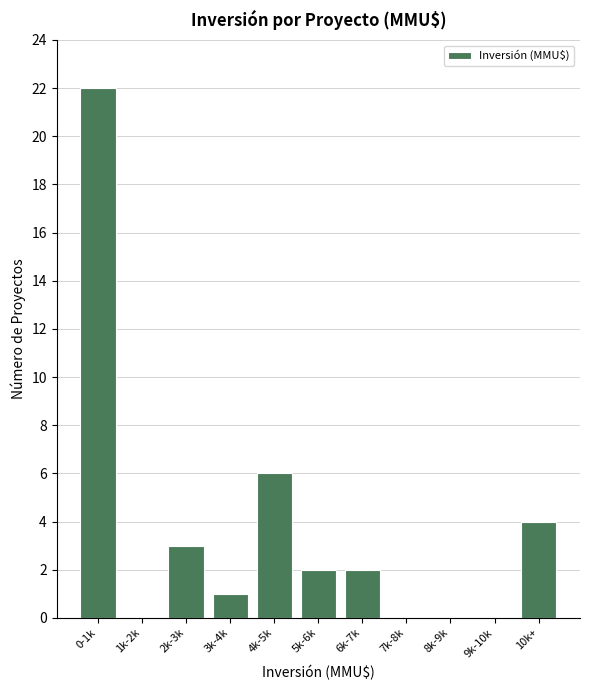

Reading left to right, what are all the values shown in this chart?

0-1k=22	1k-2k=0	2k-3k=3	3k-4k=1	4k-5k=6	5k-6k=2	6k-7k=2	7k-8k=0	8k-9k=0	9k-10k=0	10k+=4